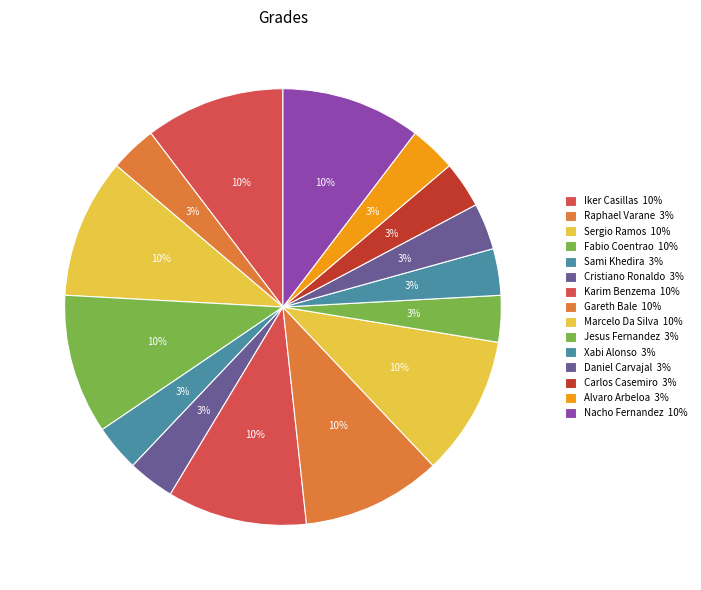

Count the number of slices in the pie.

15